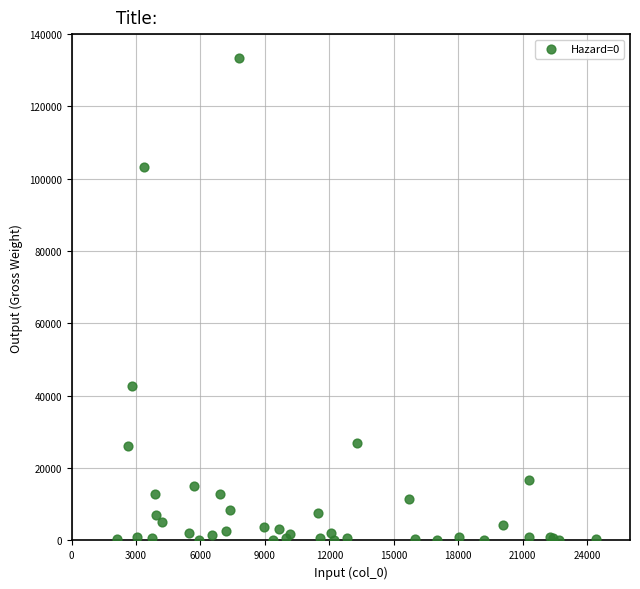

What Y value in the scatter plot is closest to 66764?

42834